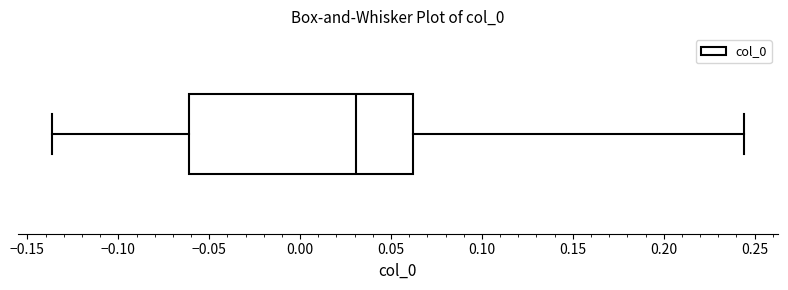

Where is the right edge of the box on the x-axis? The values are not printed on the chart, so give them approximately, as read against the axis.

0.060